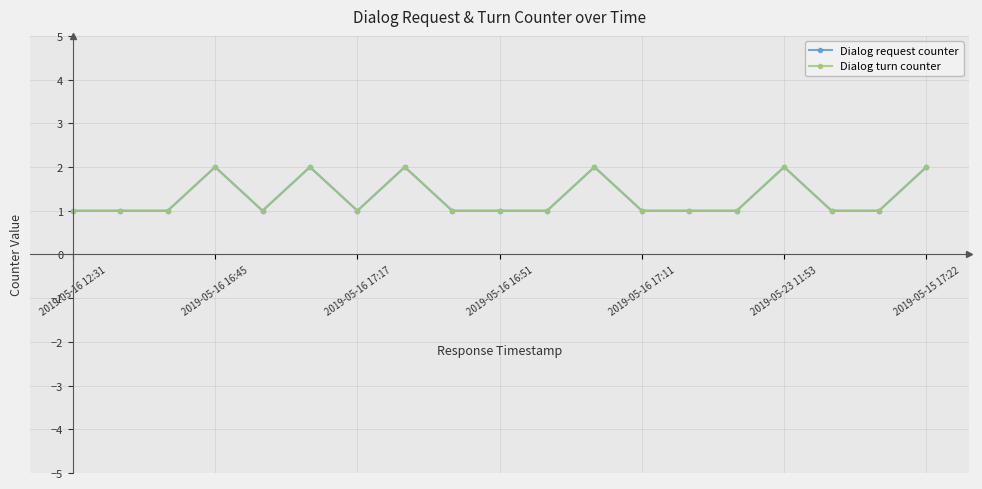

Which series has the widest spread of values?

Dialog request counter